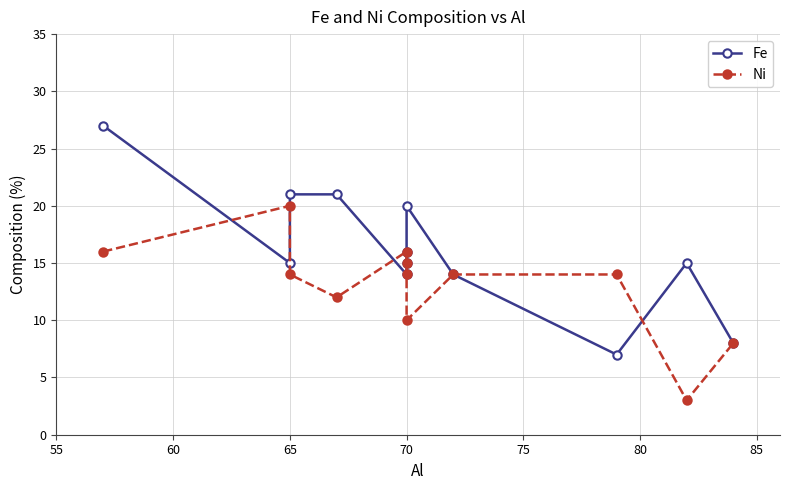

Is the value of Ni at 65 greater than the value of Fe at 70?

Yes